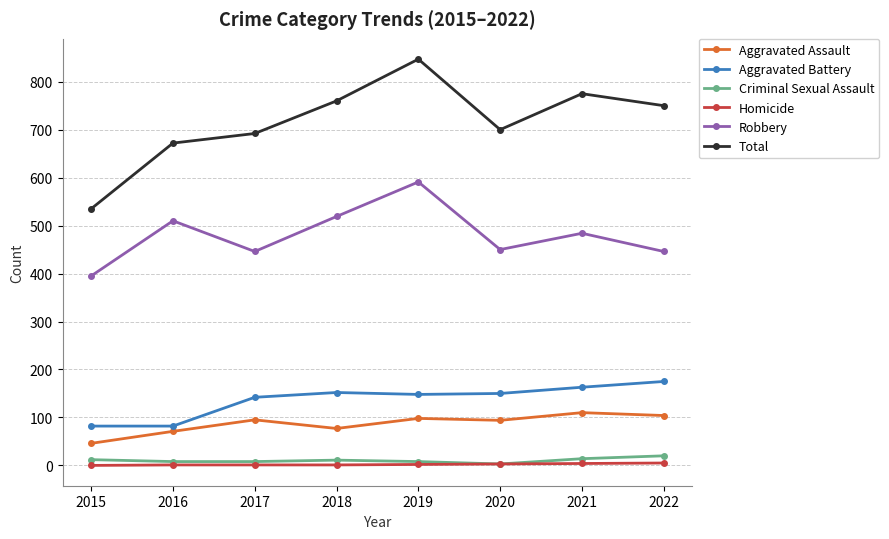

What is the difference between the maximum and minimum values in the Total series?

312